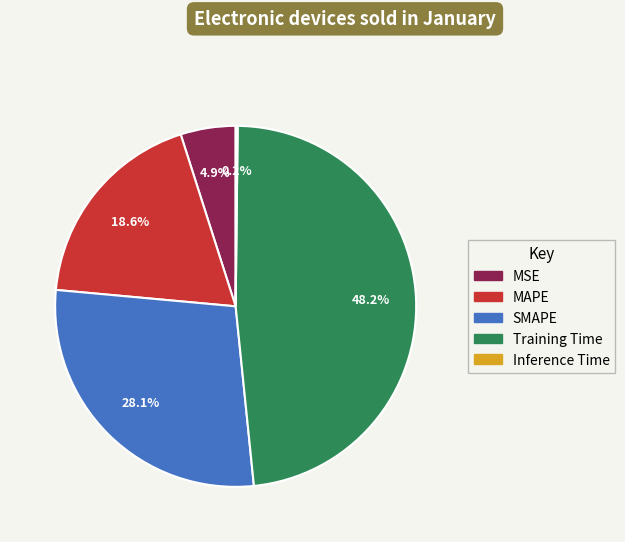

Combined, what portion of the pie is Training Time and MAPE?

66.8%